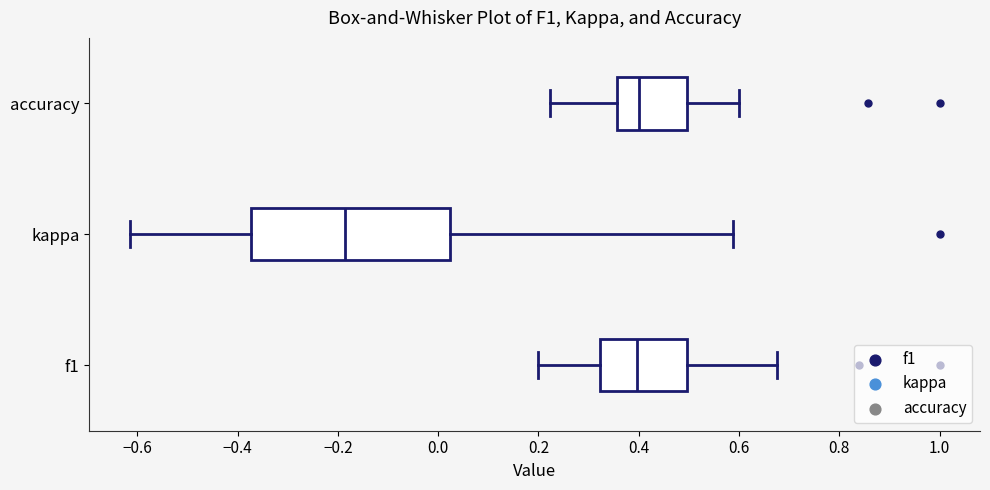

Which box is the widest, from its left edge to its right edge?

kappa